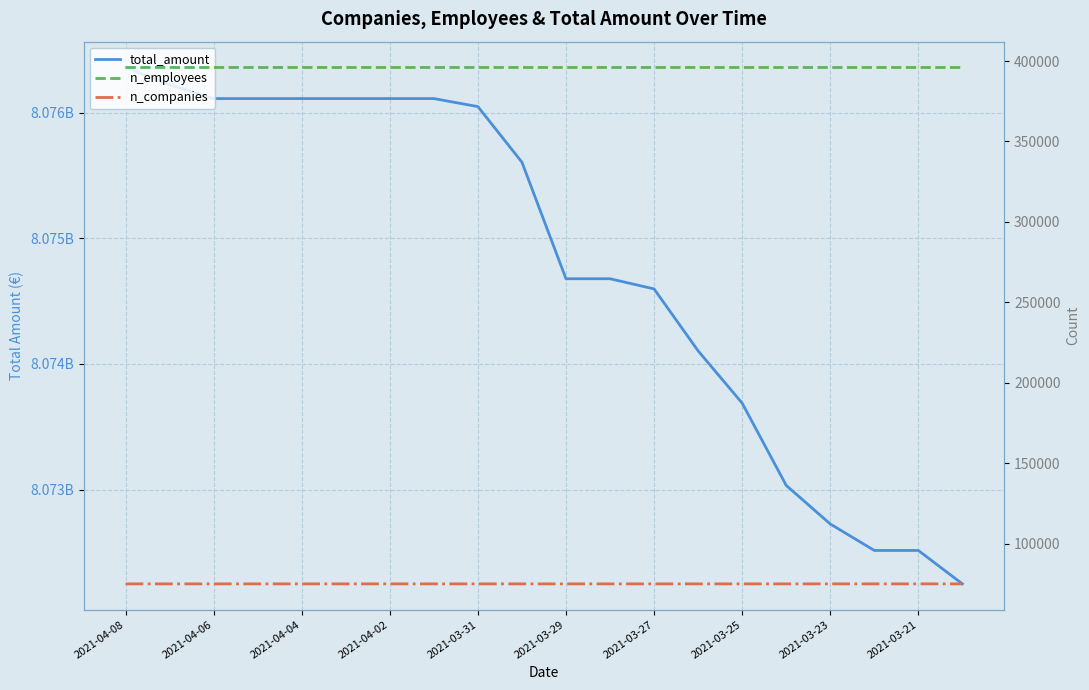

Is the value of total_amount at 18 greater than the value of n_companies at 2021-03-21?

Yes